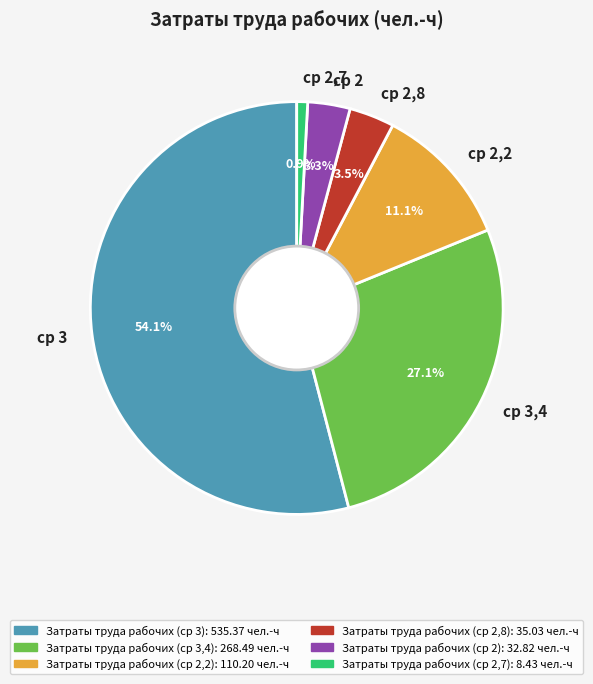

Which slice is the smallest?

ср 2,7